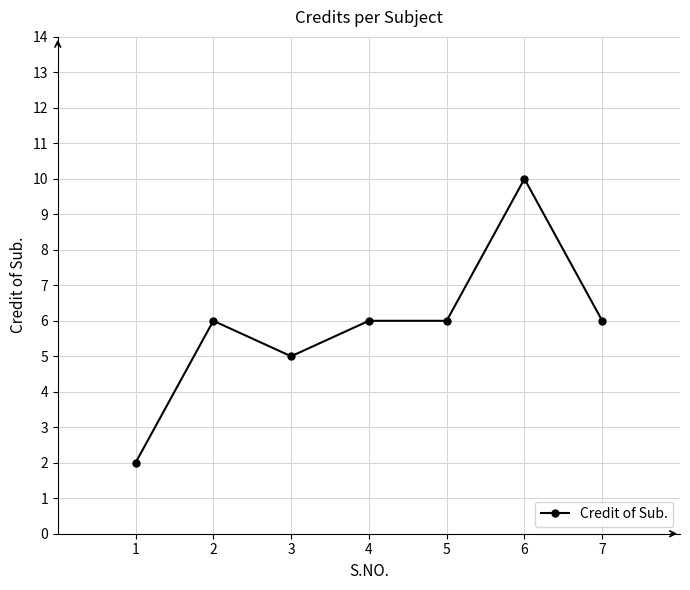

Does the chart display data point markers on the line(s)?

Yes